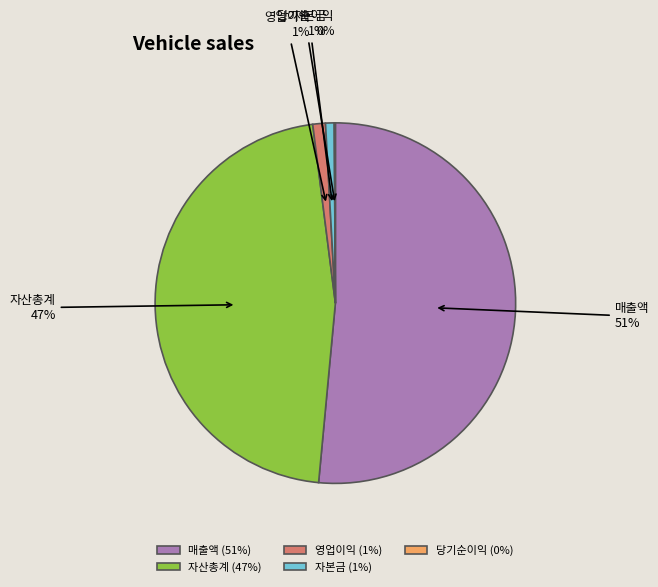

Is there a majority slice in this chart?

Yes